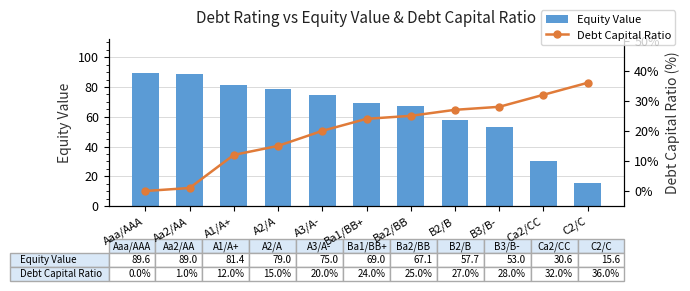

The value of Debt Capital Ratio at A3/A- is 20.0. True or false?

True